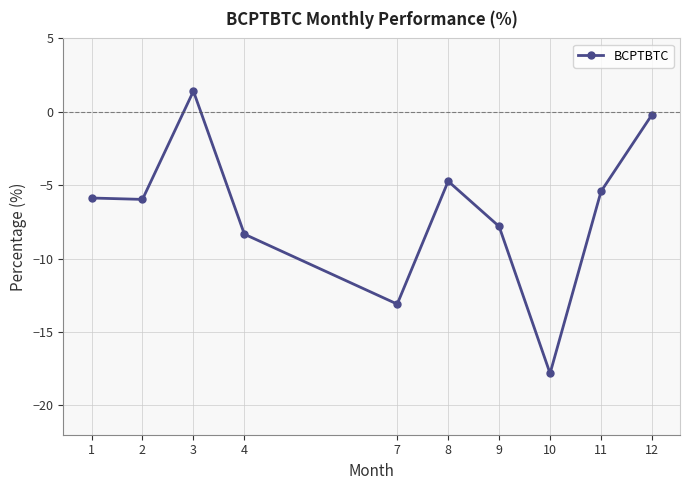

What is the value of the 6th point from the left?

-4.7